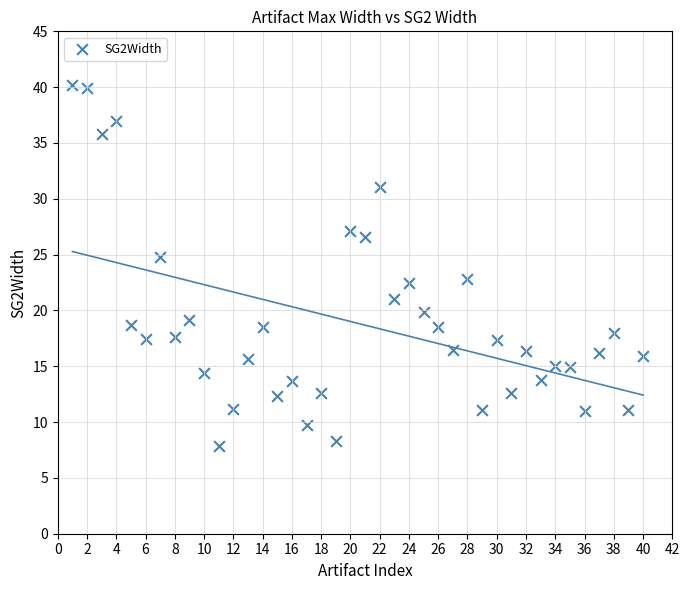

What is the range of X values (max minus min)?

39.0